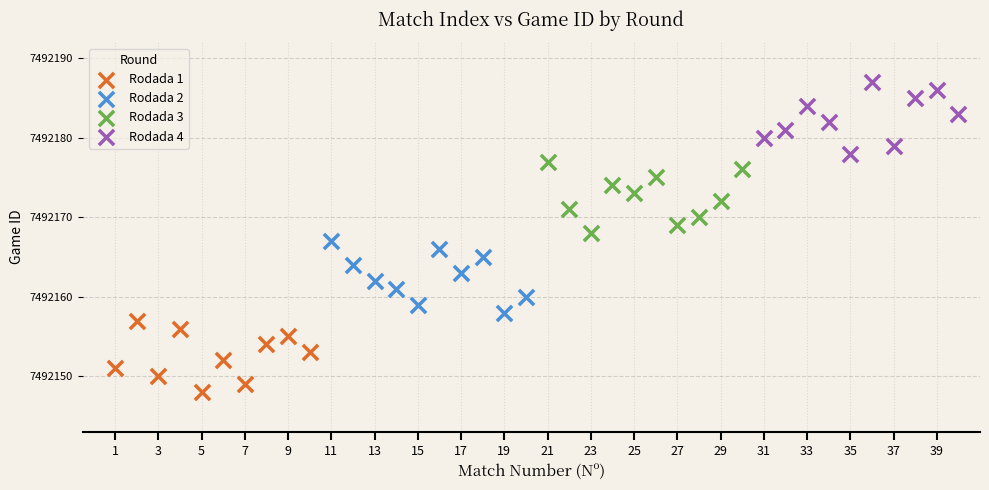

Which series reaches the maximum Y coordinate?

Rodada 4